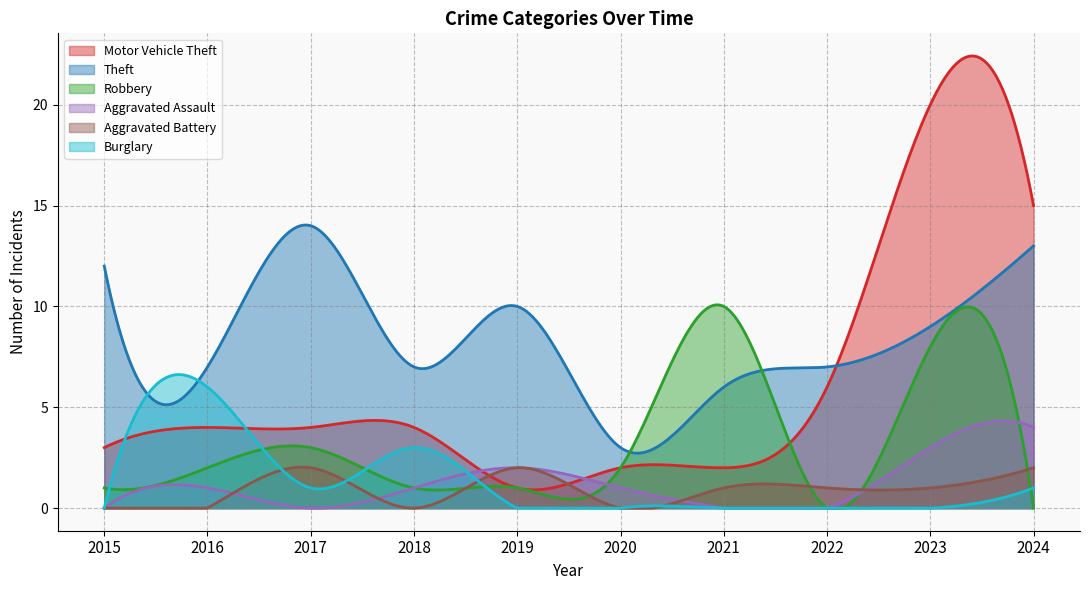

What is the value of the Aggravated Assault point at the 6th from the left?

1